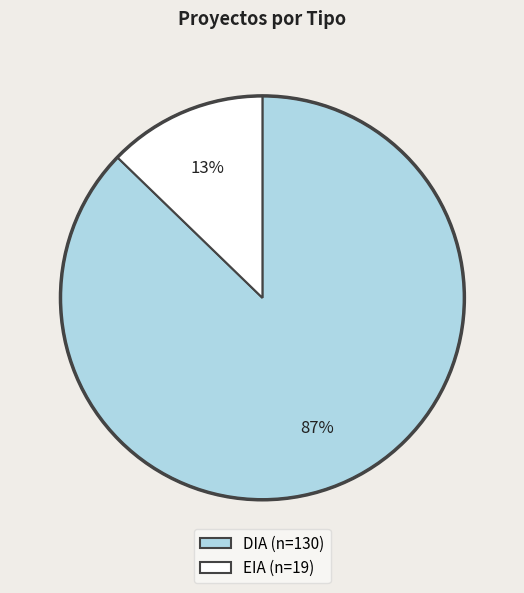

To the nearest percent, what portion does DIA represent?

87%